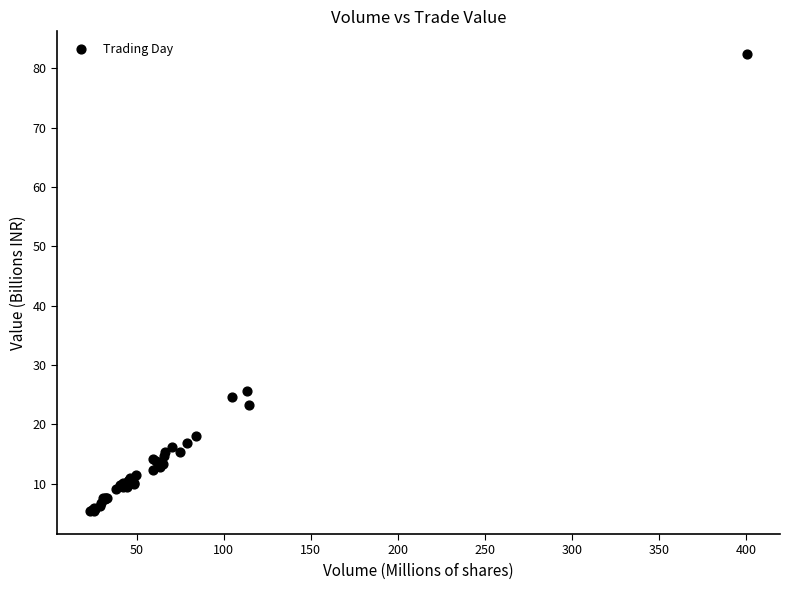

What Y value in the scatter plot is closest to 43?

25.6